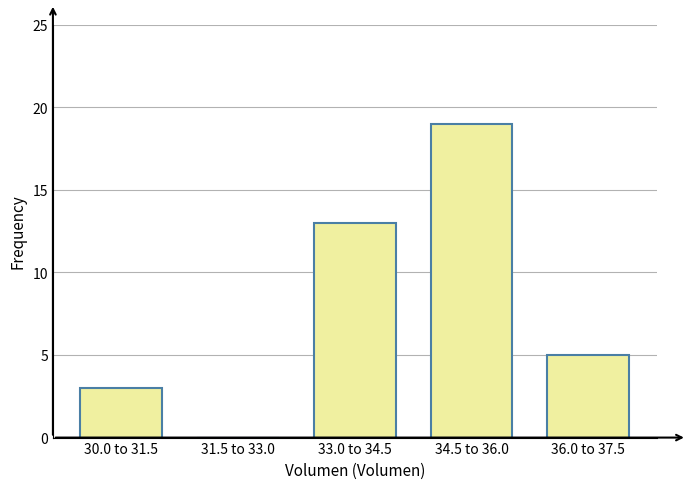

Reading left to right, extract all data points from this chart.

30.0 to 31.5=3	31.5 to 33.0=0	33.0 to 34.5=13	34.5 to 36.0=19	36.0 to 37.5=5